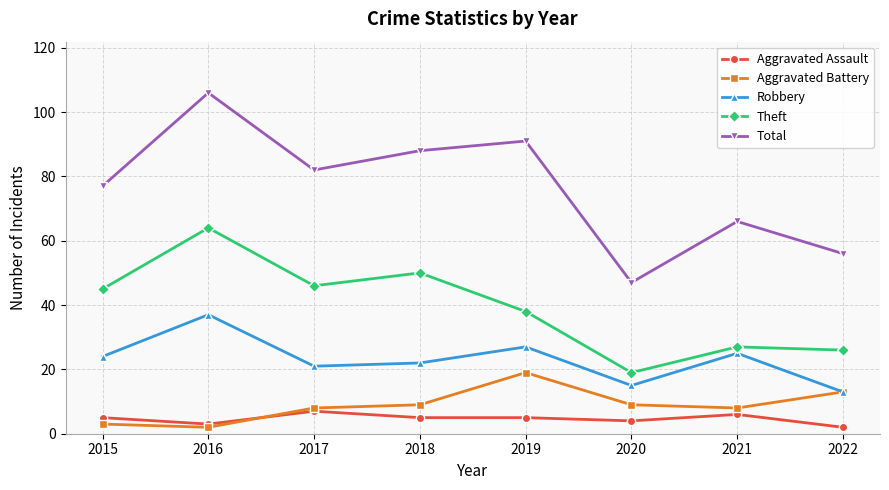

List the series in order of their peak value, lowest first.

Aggravated Assault, Aggravated Battery, Robbery, Theft, Total